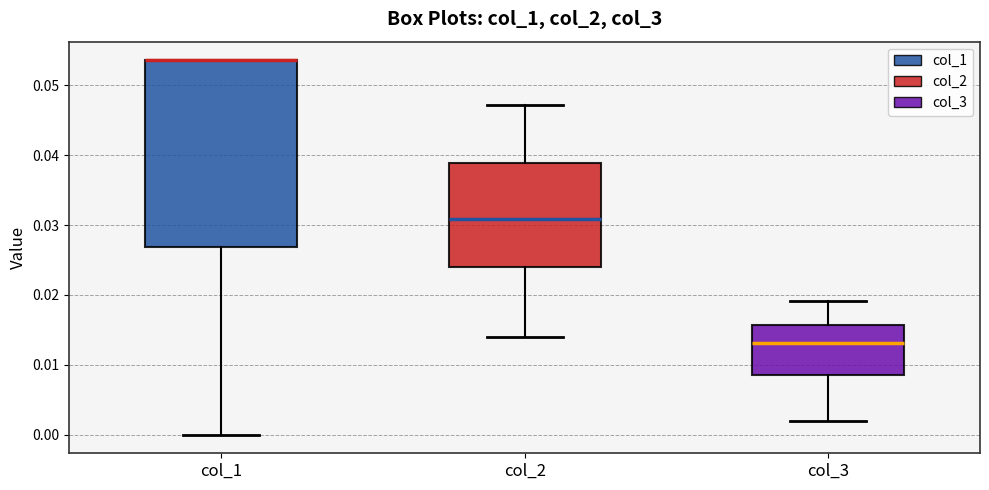

Reading left to right, transcribe this box plot: for each box, give where its median line is, the range the box spans, and where its two whiskers end, as read against the y-axis. The values are not printed on the chart, so give them approximately, as read against the axis.

col_1: median 0.054 (drawn on the box's upper edge), box 0.027 to 0.054, whiskers 0.000 to 0.054
col_2: median 0.031, box 0.024 to 0.039, whiskers 0.014 to 0.047
col_3: median 0.013, box 0.009 to 0.016, whiskers 0.002 to 0.019